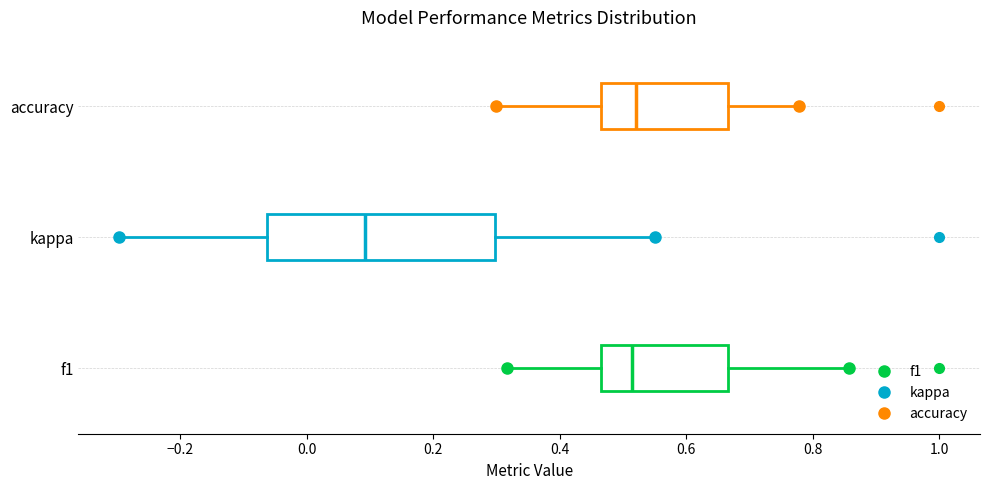

Where does the median line of the box for f1 sit on the x-axis? The values are not printed on the chart, so give them approximately, as read against the axis.

0.52